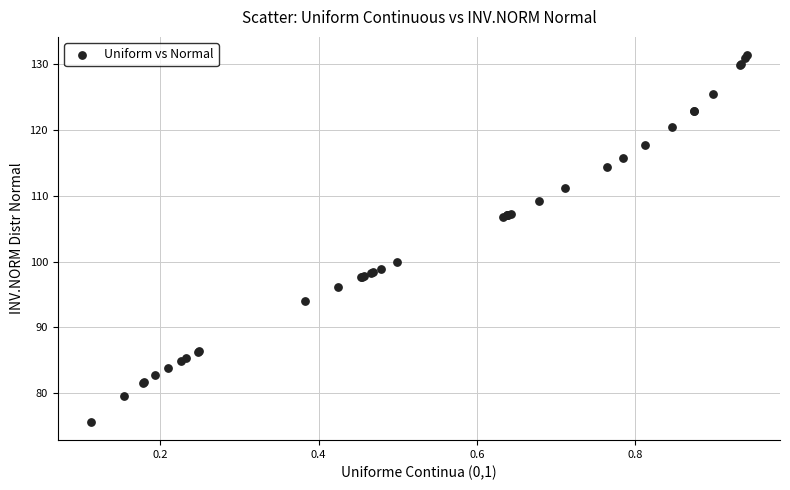

What Y value in the scatter plot is closest to 103?

100.0